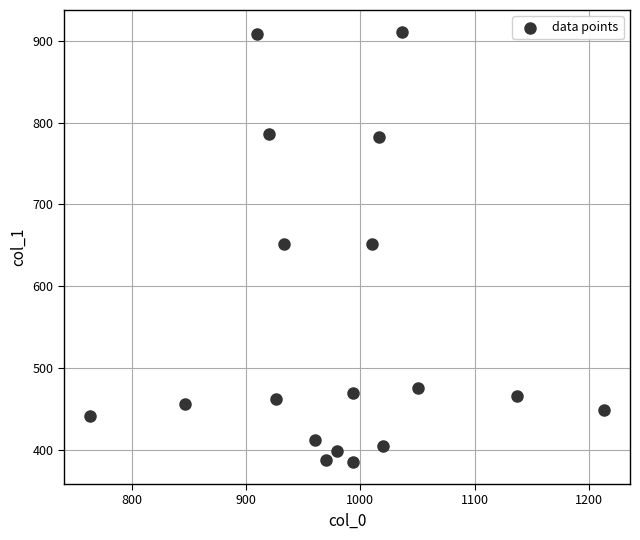

What is the range of X values (max minus min)?

450.0